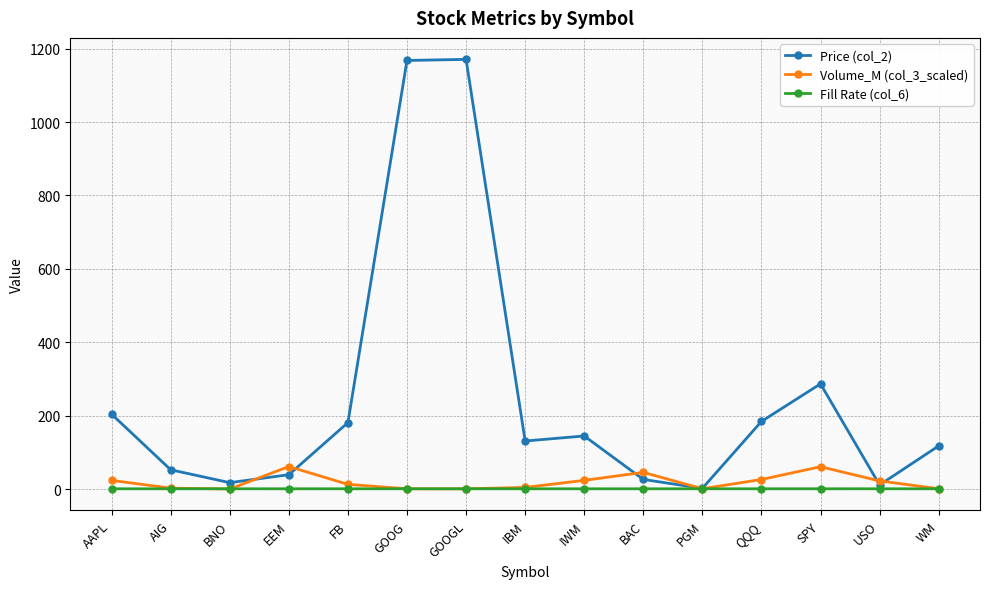

True or false: Volume_M (col_3_scaled) has more than 1 points higher than both neighbors.

True